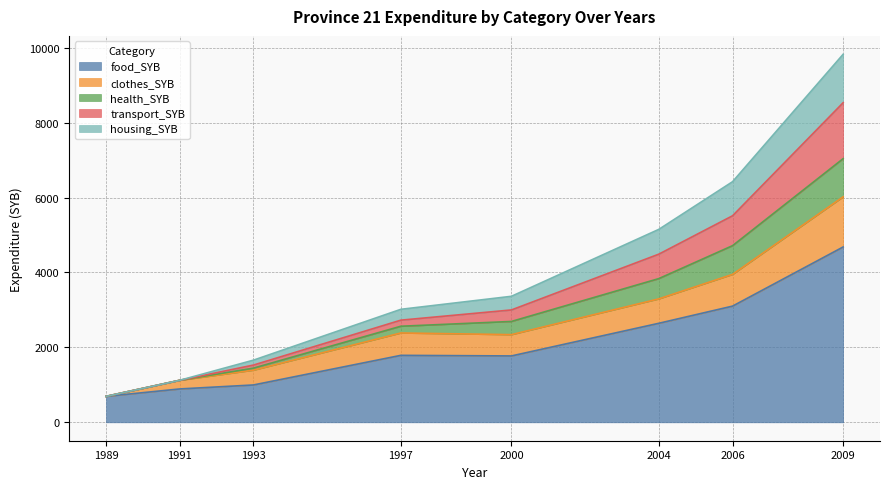

Is it true that food_SYB equals 1103.7 at 2000?

False